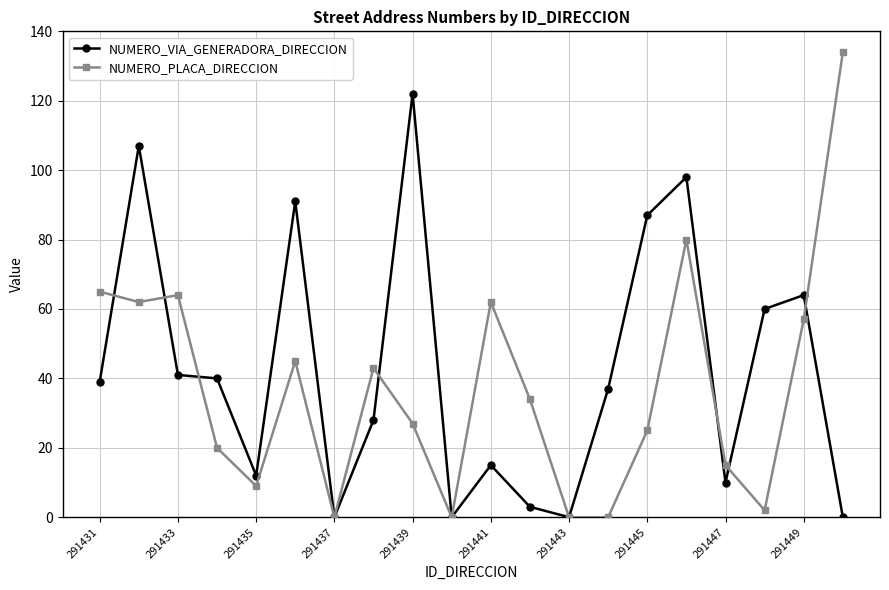

Which series has the largest range (max minus min)?

NUMERO_PLACA_DIRECCION